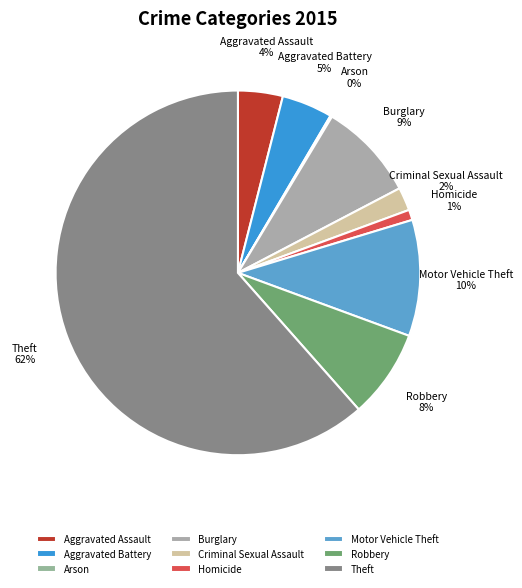

Combined, do Burglary and Aggravated Assault account for over 50%?

No